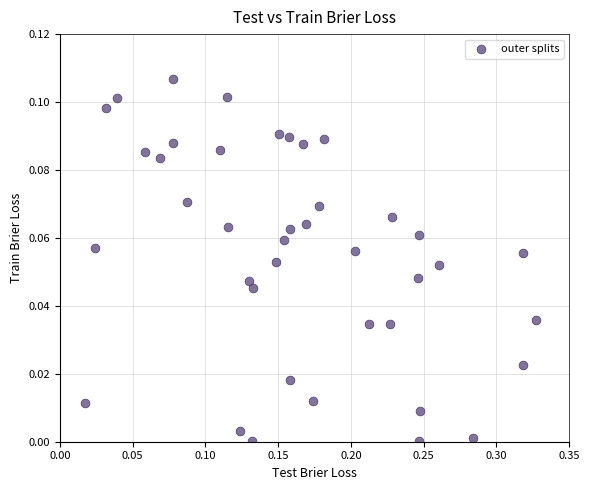

What is the range of X values (max minus min)?

0.3